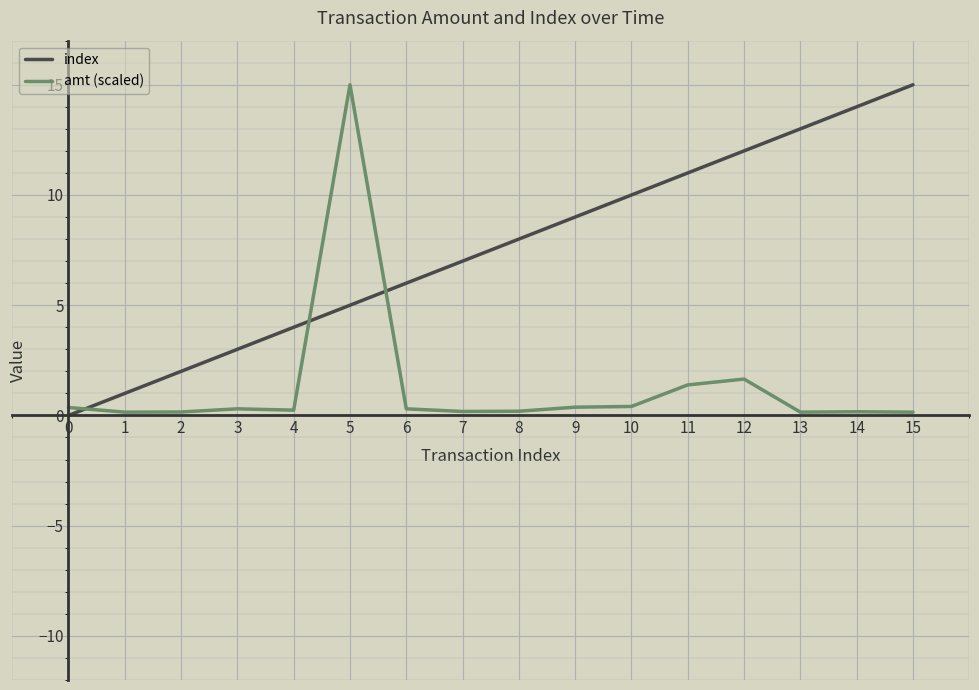

How many lines are shown in the chart?

2